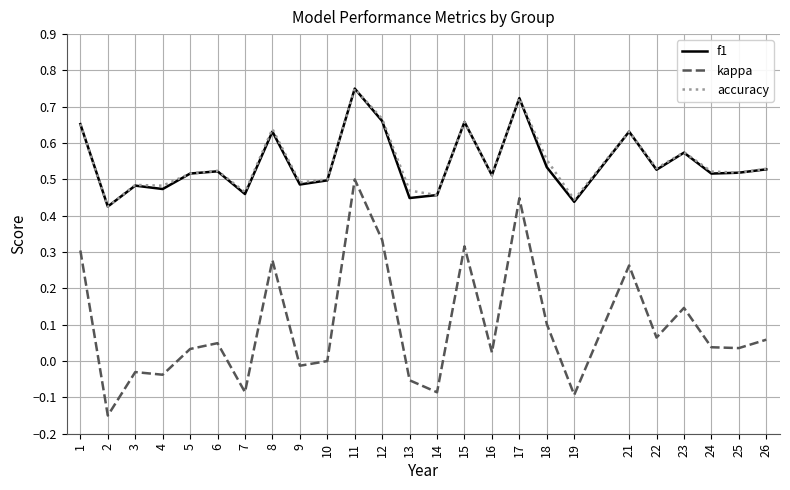

Which series has the largest range (max minus min)?

kappa